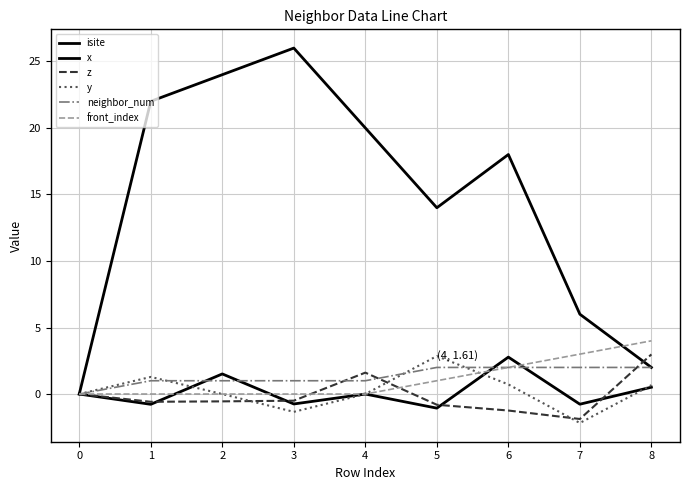

How many series are shown in this chart?

6